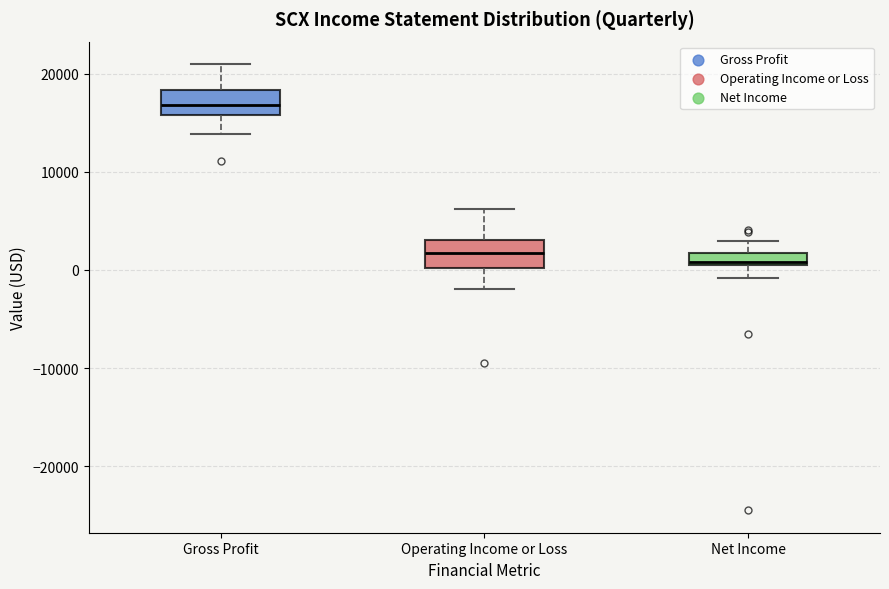

Which box's median line is the highest?

Gross Profit